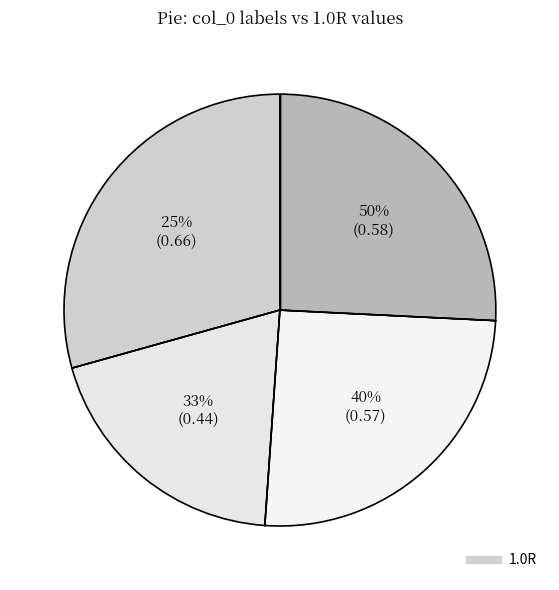

The 33% slice represents 32% of the pie. True or false?

False